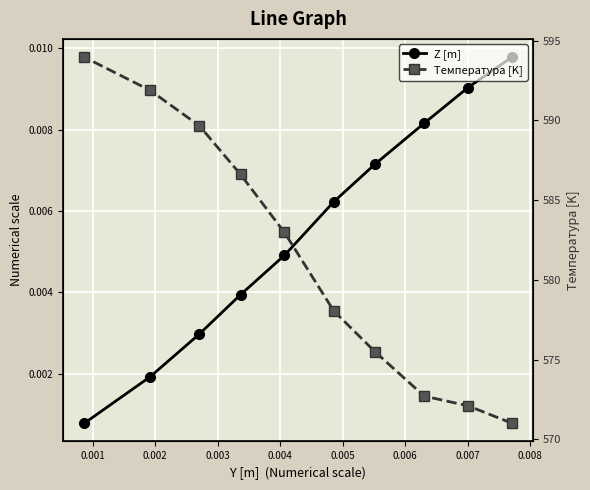

True or false: Температура [K] has more than 1 points higher than both neighbors.

False